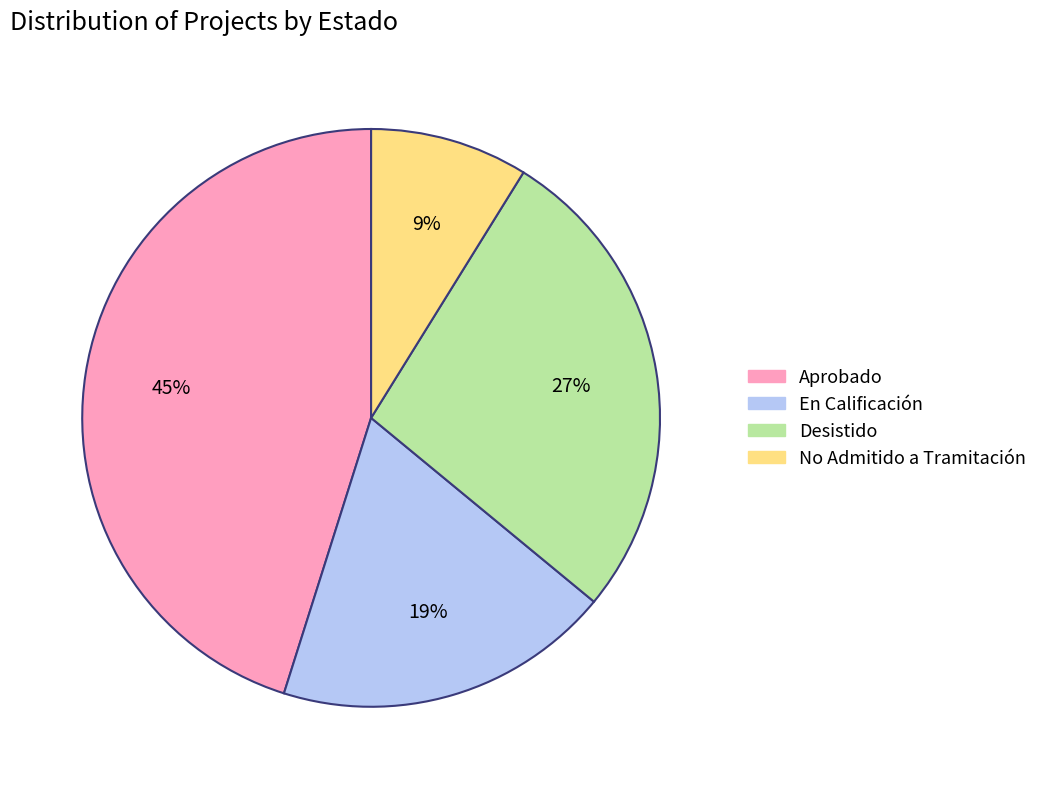

Which slice is the smallest?

No Admitido a Tramitación